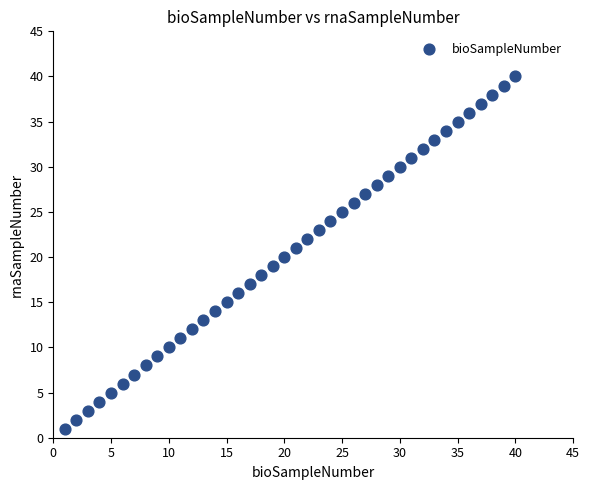

What is the range of Y values (max minus min)?

39